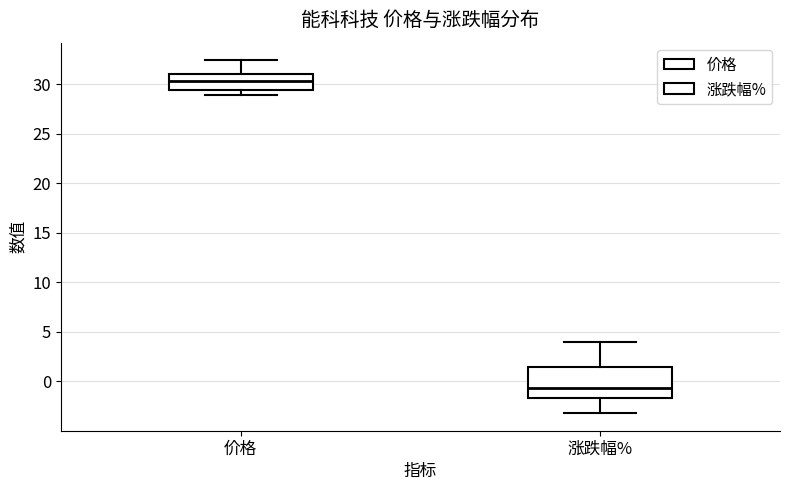

Reading left to right, transcribe this box plot: for each box, give where its median line is, the range the box spans, and where its two whiskers end, as read against the y-axis. The values are not printed on the chart, so give them approximately, as read against the axis.

价格: median 30.5, box 29.5 to 31.0, whiskers 29.0 to 32.5
涨跌幅%: median -0.5, box -1.5 to 1.5, whiskers -3.0 to 4.0